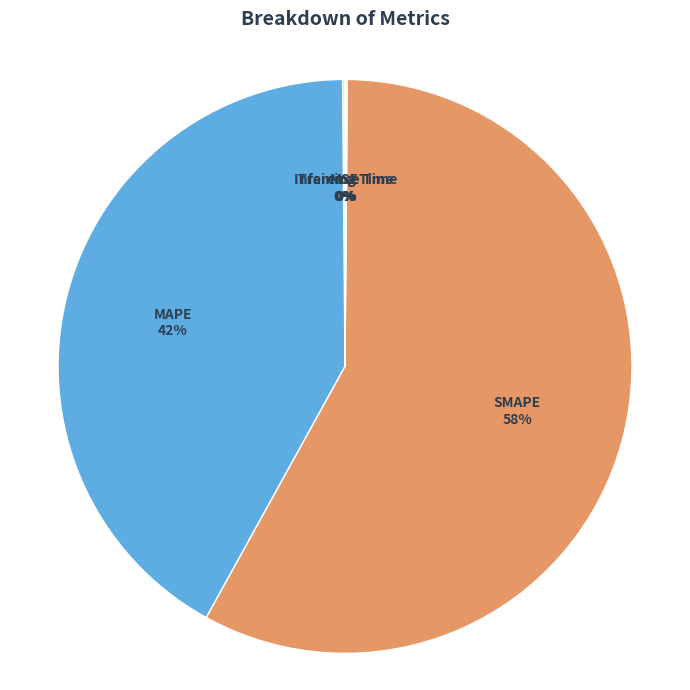

Is it true that SMAPE is 58% of the pie?

True